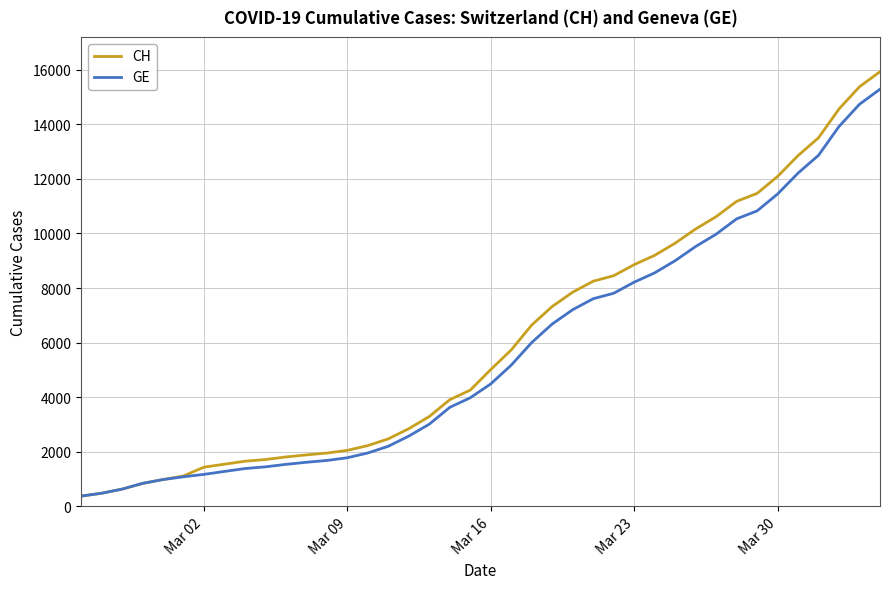

Which series has the largest range (max minus min)?

CH